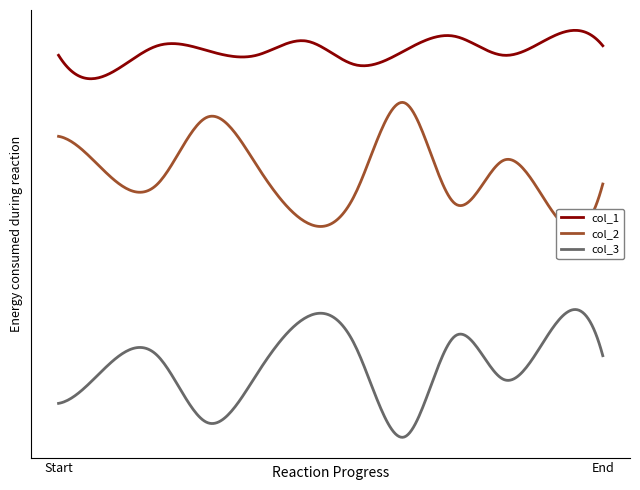

How many values in the col_3 series are below 32?

6